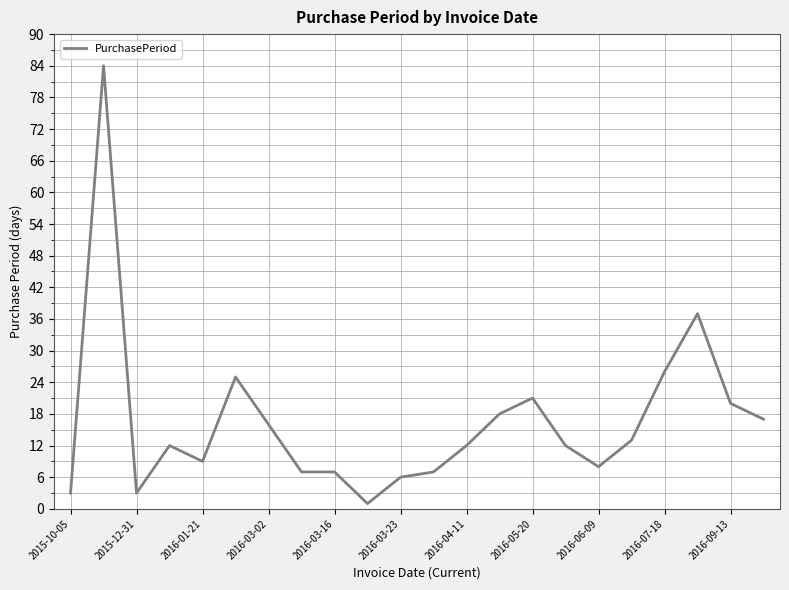

What is the maximum value shown in the chart?

84